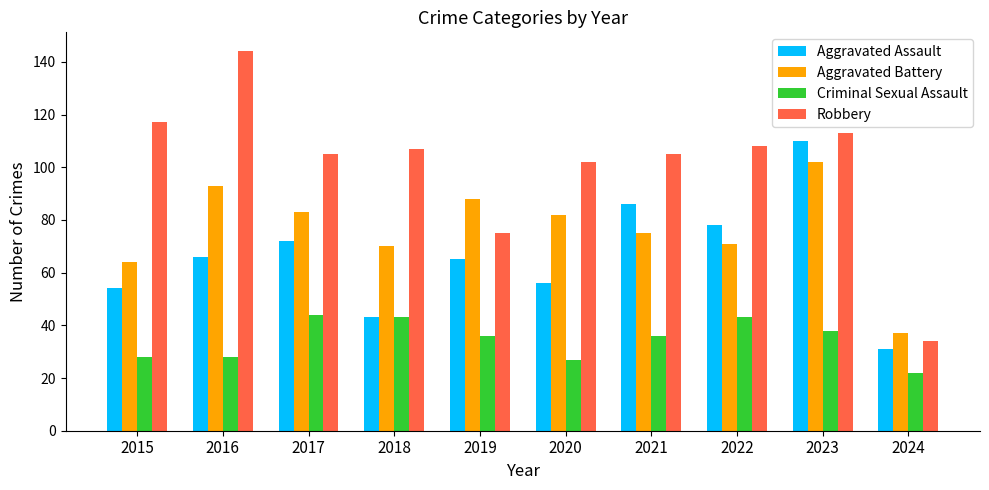

How many data points in Aggravated Battery are less than 82?

5